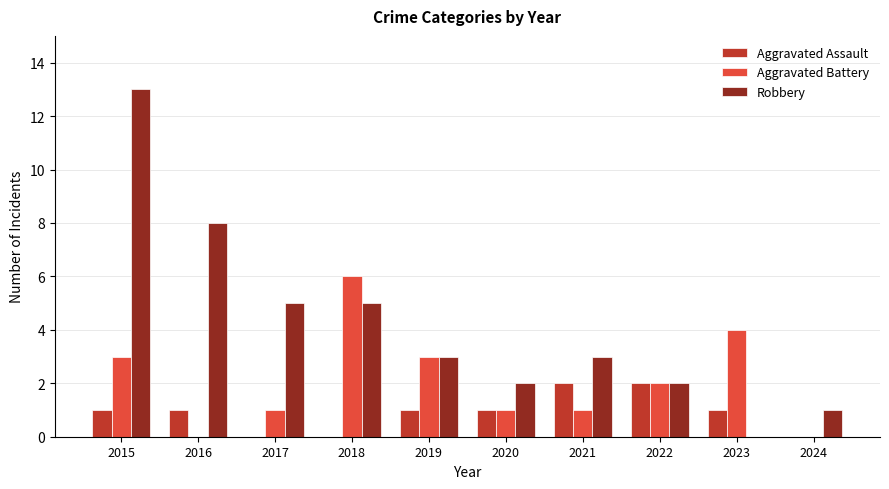

What is the total value across all series at 2022?

6